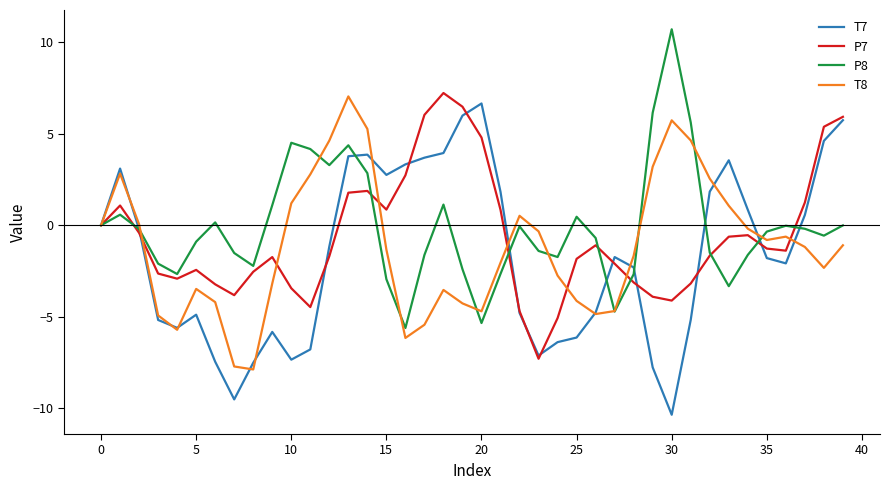

What is the lowest value of the T7 series?

-10.3